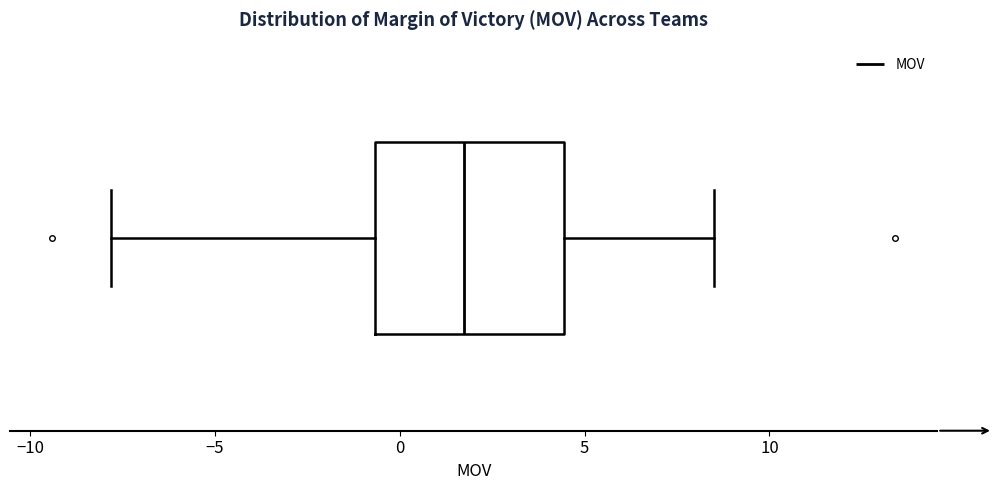

Where does the right whisker of the box end on the x-axis? The values are not printed on the chart, so give them approximately, as read against the axis.

8.5